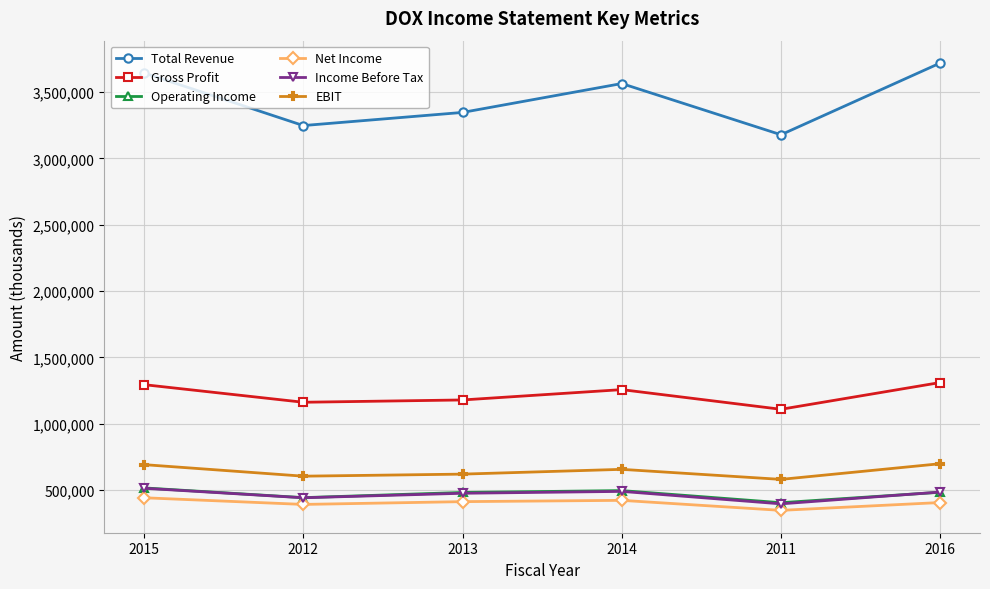

Between 2012 and 2014, which series saw the biggest shift?

Total Revenue